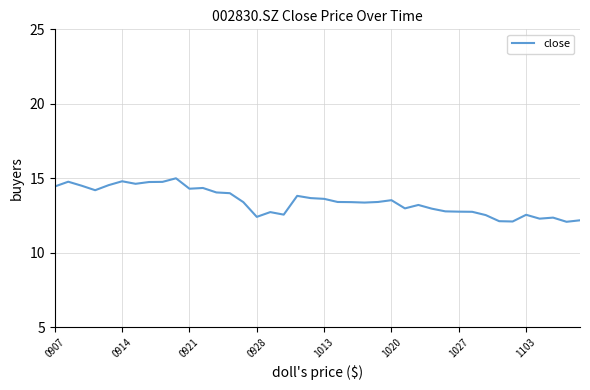

What is the maximum value shown in the chart?

15.0